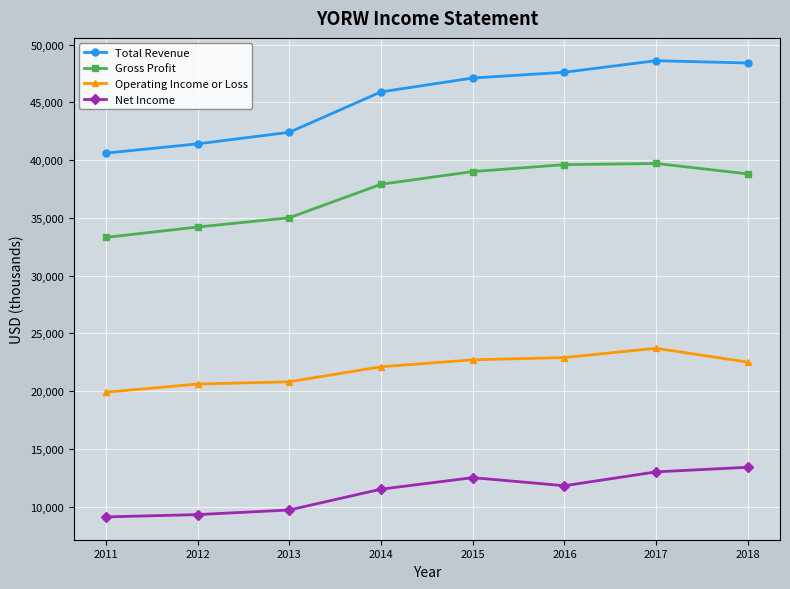

Is this an area chart (filled region under the line)?

No